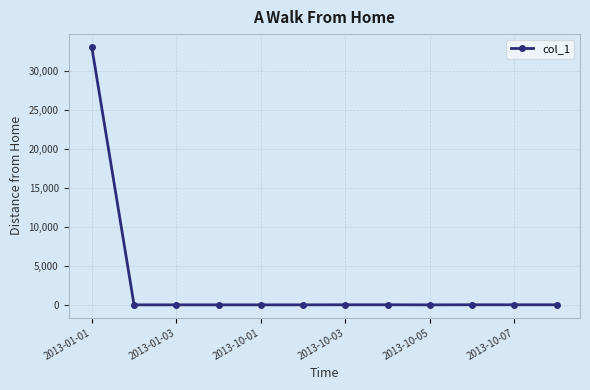

What is the greatest value displayed?

33111